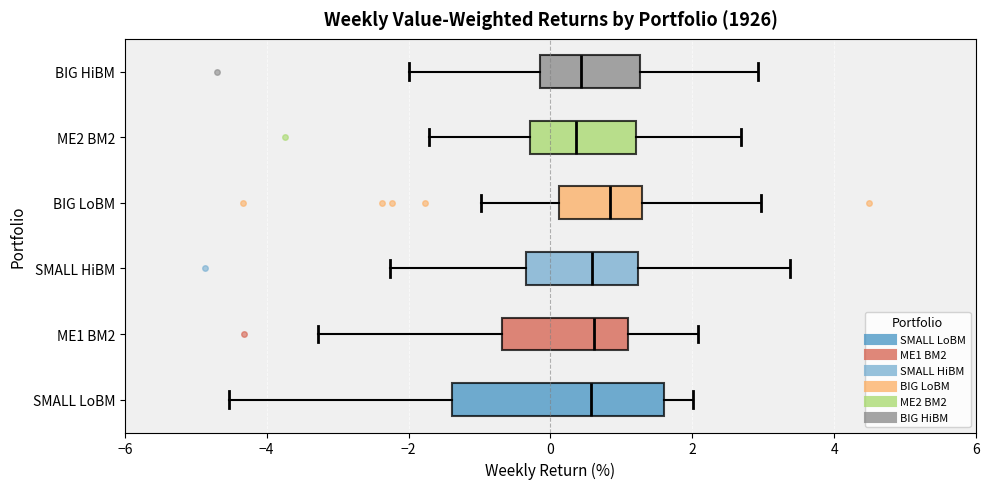

Reading bottom to top, read every box against the x-axis: the position of its median line, the range the box covers, and the ends of its whiskers. The values are not printed on the chart, so give them approximately, as read against the axis.

SMALL LoBM: median 0.6, box -1.4 to 1.6, whiskers -4.6 to 2.0
ME1 BM2: median 0.6, box -0.6 to 1.0, whiskers -3.2 to 2.0
SMALL HiBM: median 0.6, box -0.4 to 1.2, whiskers -2.2 to 3.4
BIG LoBM: median 0.8, box 0.2 to 1.2, whiskers -1.0 to 3.0
ME2 BM2: median 0.4, box -0.2 to 1.2, whiskers -1.8 to 2.6
BIG HiBM: median 0.4, box -0.2 to 1.2, whiskers -2.0 to 3.0